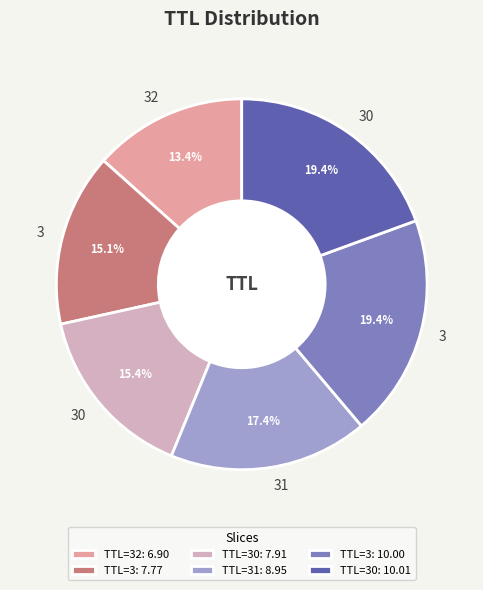

Is there a majority slice in this chart?

No